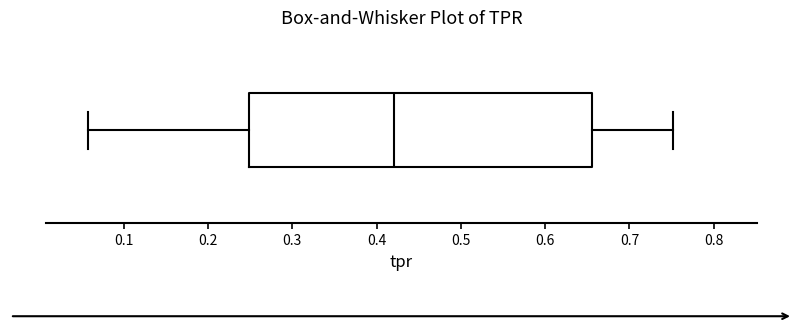

Transcribe this box plot: give where the median line is, the range the box spans, and where the two whiskers end, as read against the x-axis. The values are not printed on the chart, so give them approximately, as read against the axis.

median 0.42, box 0.25 to 0.66, whiskers 0.06 to 0.75